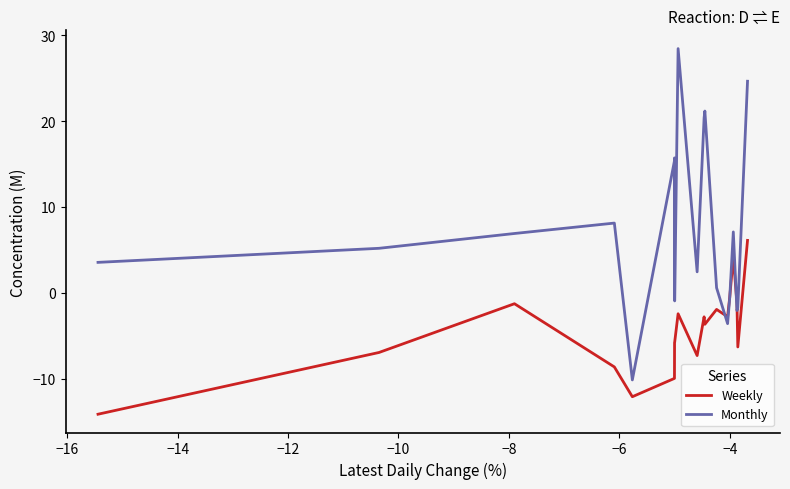

How many categories are shown in the chart?

20